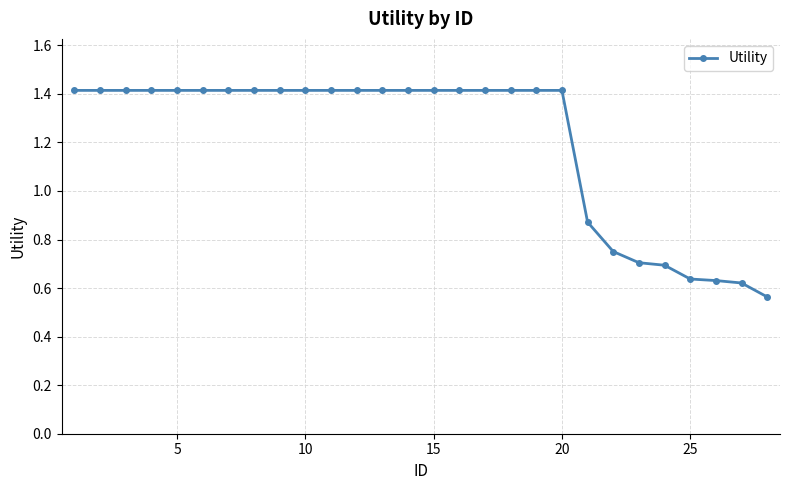

What is the greatest value displayed?

1.4